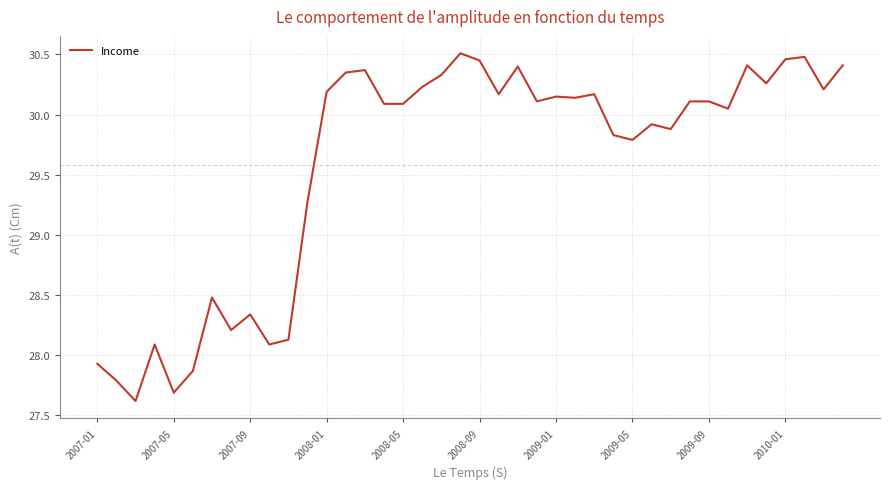

What is the smallest value displayed?

27.6